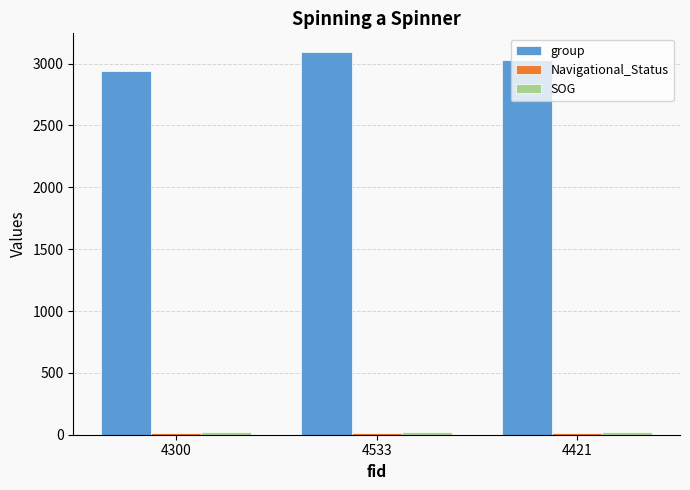

At how many categories does at least one series exceed 814?

3